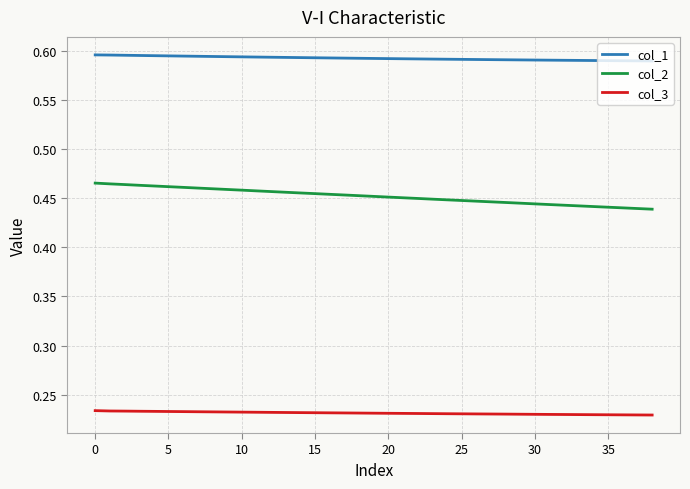

Does the chart display data point markers on the line(s)?

No